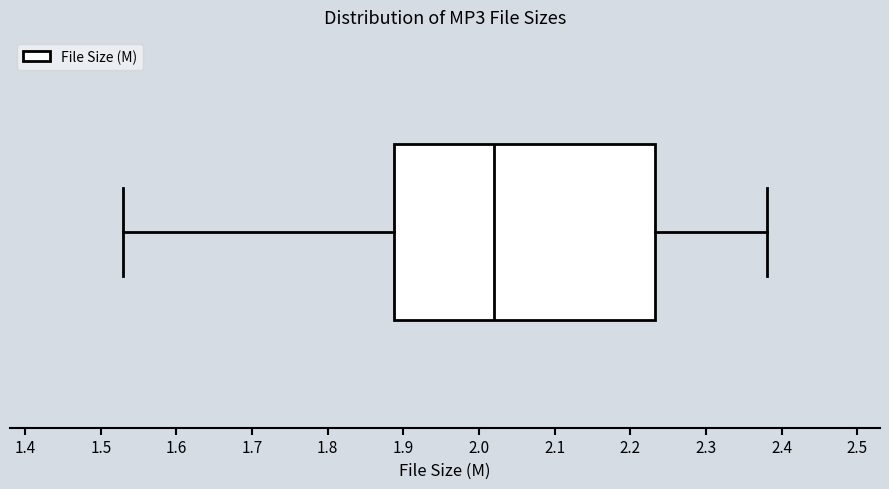

Read this box plot against the x-axis: the position of the median line, the range covered by the box, and the ends of both whiskers. The values are not printed on the chart, so give them approximately, as read against the axis.

median 2.02, box 1.89 to 2.23, whiskers 1.53 to 2.38